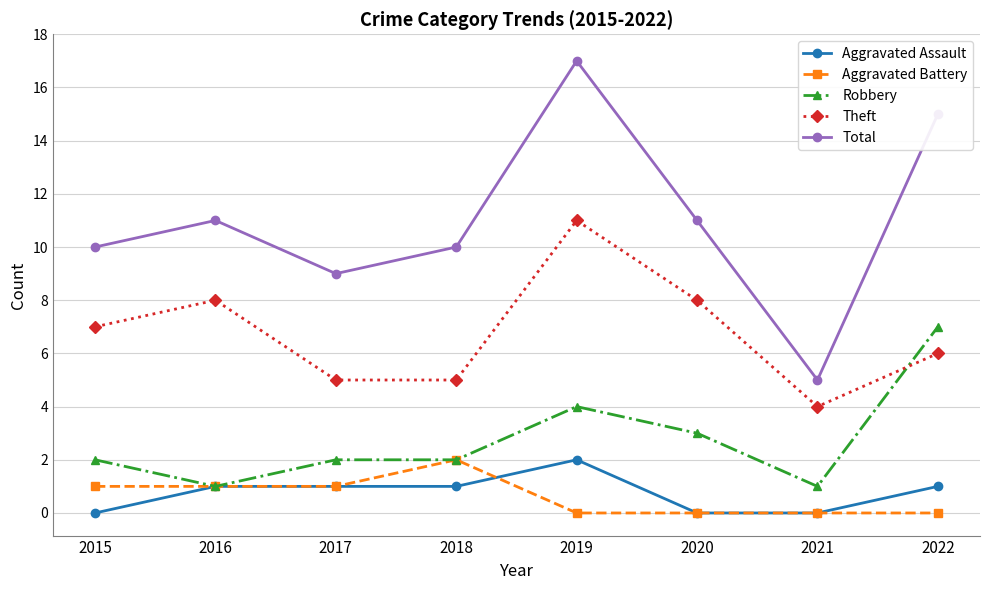

Which series has the largest range (max minus min)?

Total